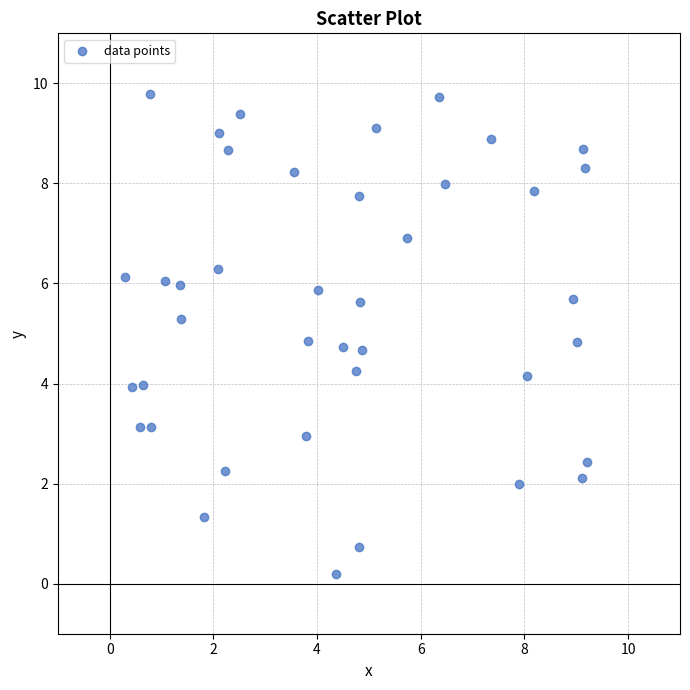

What is the range of Y values (max minus min)?

9.6